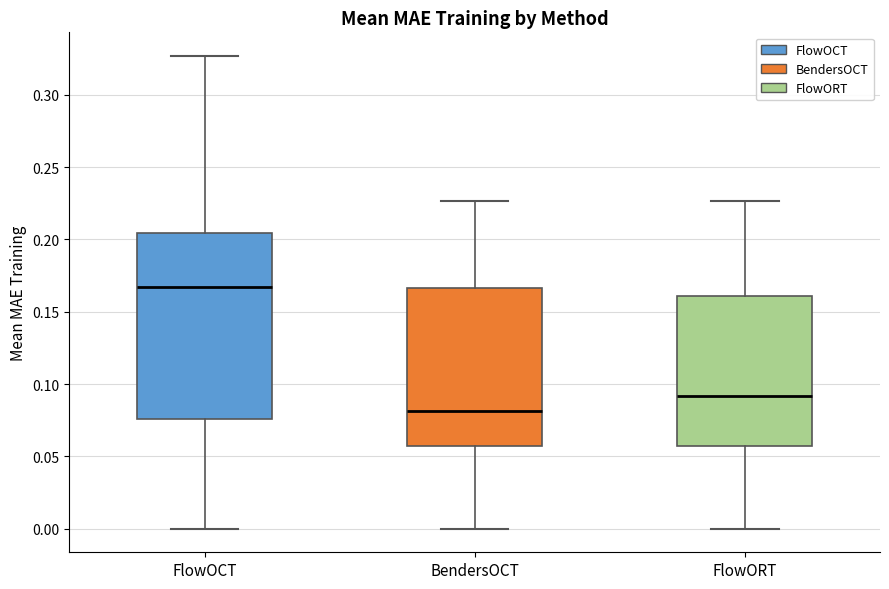

Where does the median line of the box for FlowORT sit on the y-axis? The values are not printed on the chart, so give them approximately, as read against the axis.

0.090